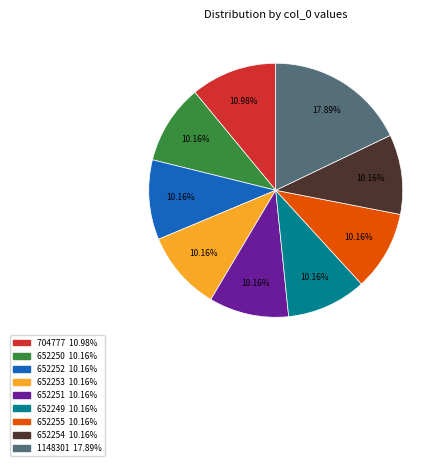

Does 652250 account for over 50% of the chart?

No